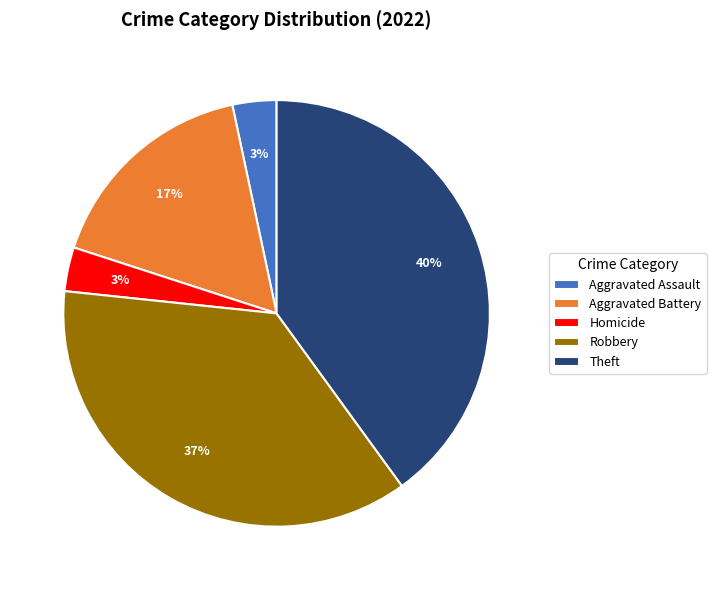

Is Robbery the majority of the pie?

No